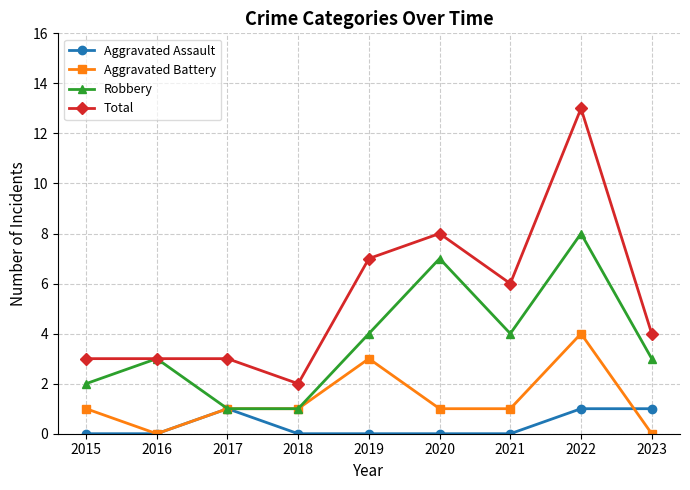

What is the total value across all series at 2015?

6